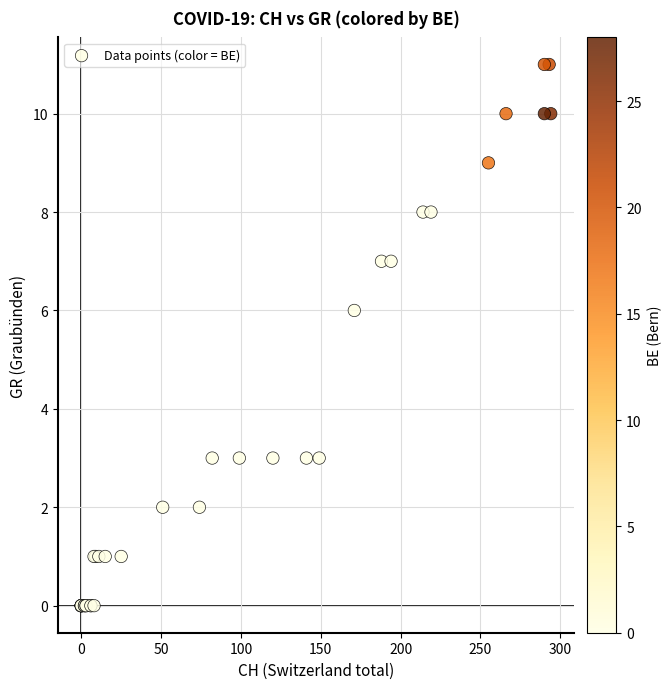

What Y value in the scatter plot is closest to 5?

6